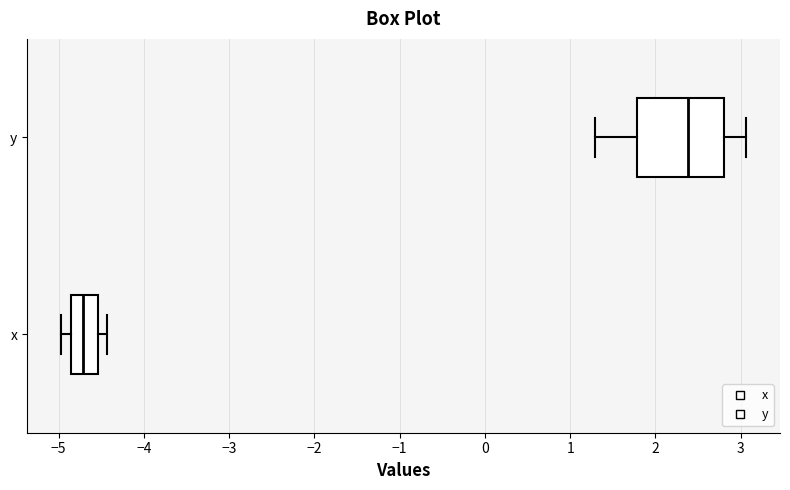

Reading bottom to top, transcribe this box plot: for each box, give where its median line is, the range the box spans, and where its two whiskers end, as read against the x-axis. The values are not printed on the chart, so give them approximately, as read against the axis.

x: median -4.7, box -4.9 to -4.5, whiskers -5.0 to -4.4
y: median 2.4, box 1.8 to 2.8, whiskers 1.3 to 3.1